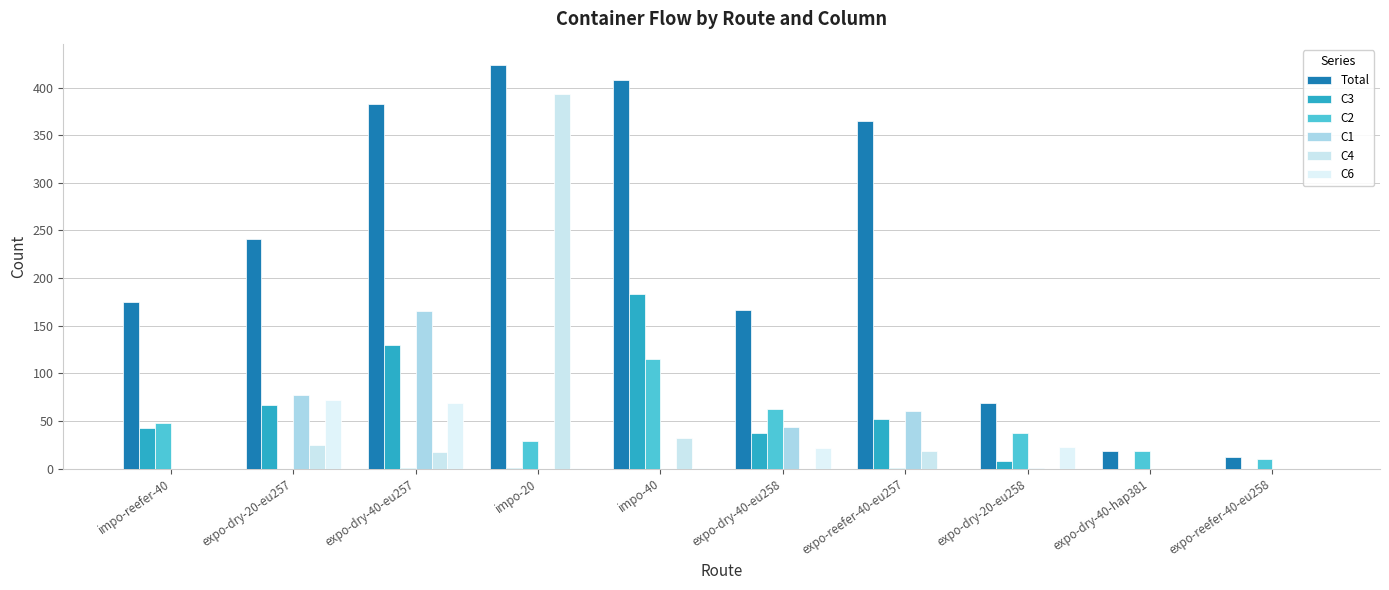

Between impo-20 and expo-dry-40-hap381, which series saw the biggest shift?

Total